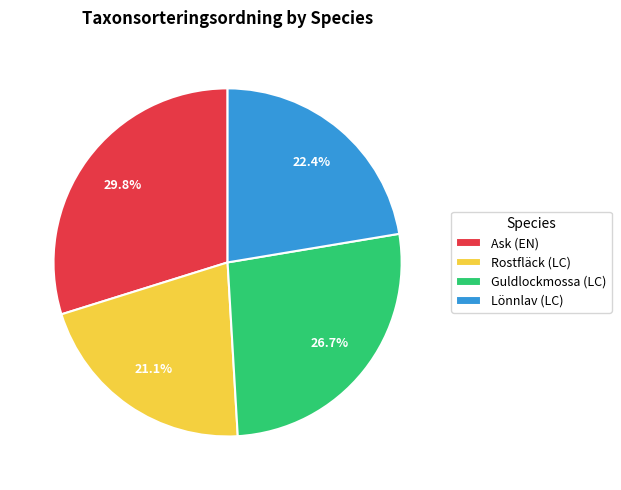

Combined, what portion of the pie is Guldlockmossa (LC) and Ask (EN)?

56.5%